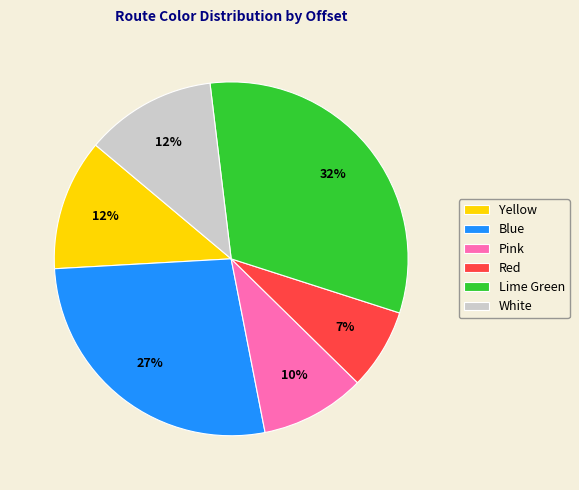

What is the smallest slice in the pie chart?

Red